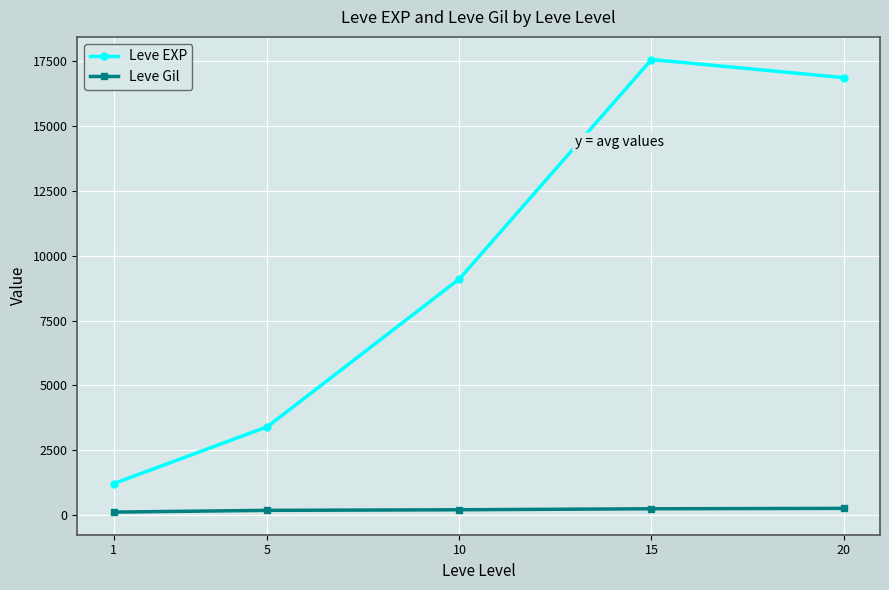

List the labels in order of Leve EXP value, largest first.

15, 20, 10, 5, 1